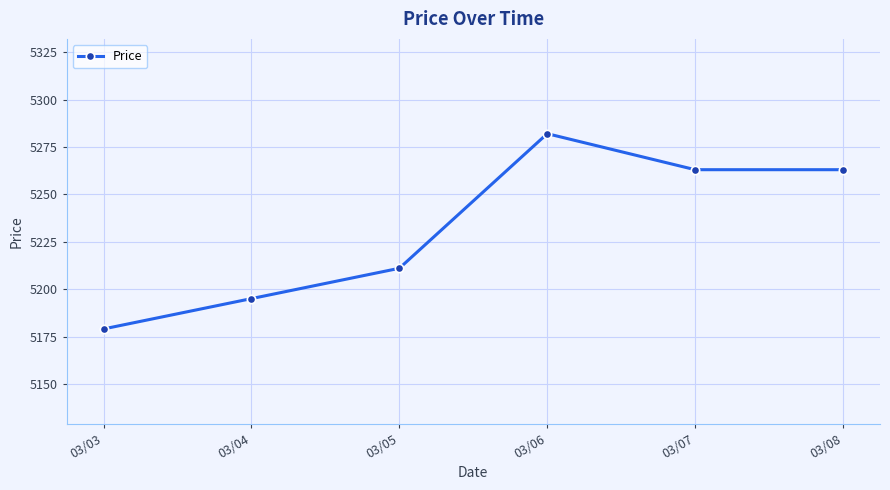

Where does the data first go above 5263?

03/06